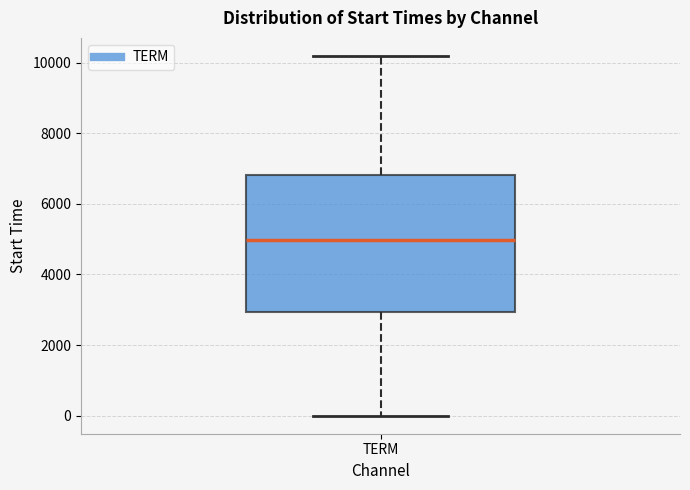

Read this box plot against the y-axis: the position of the median line, the range covered by the box, and the ends of both whiskers. The values are not printed on the chart, so give them approximately, as read against the axis.

median 5000, box 3000 to 6800, whiskers 0 to 10200